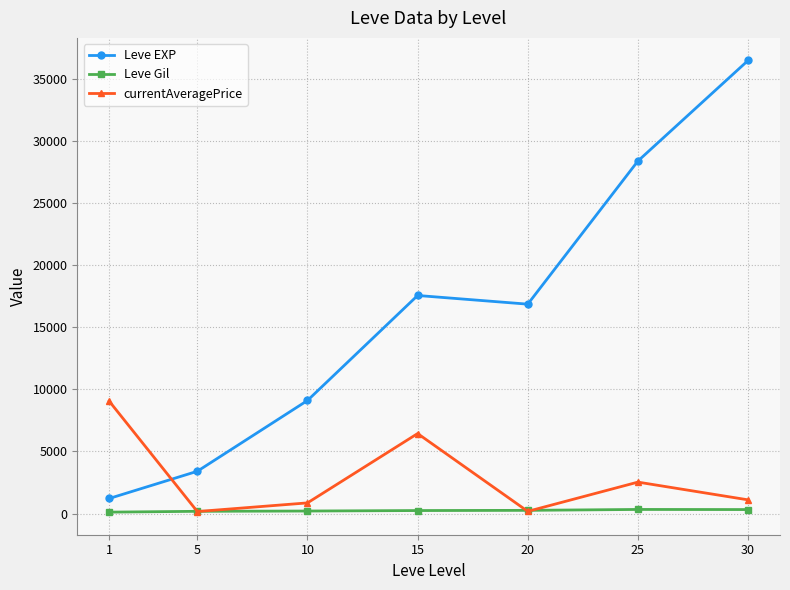

What is the difference between the currentAveragePrice values at 1 and 5?

8887.8